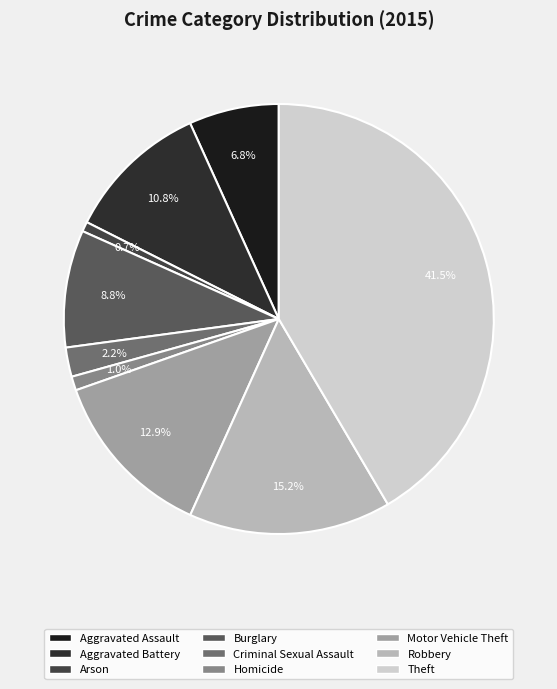

Does any single category account for the majority?

No